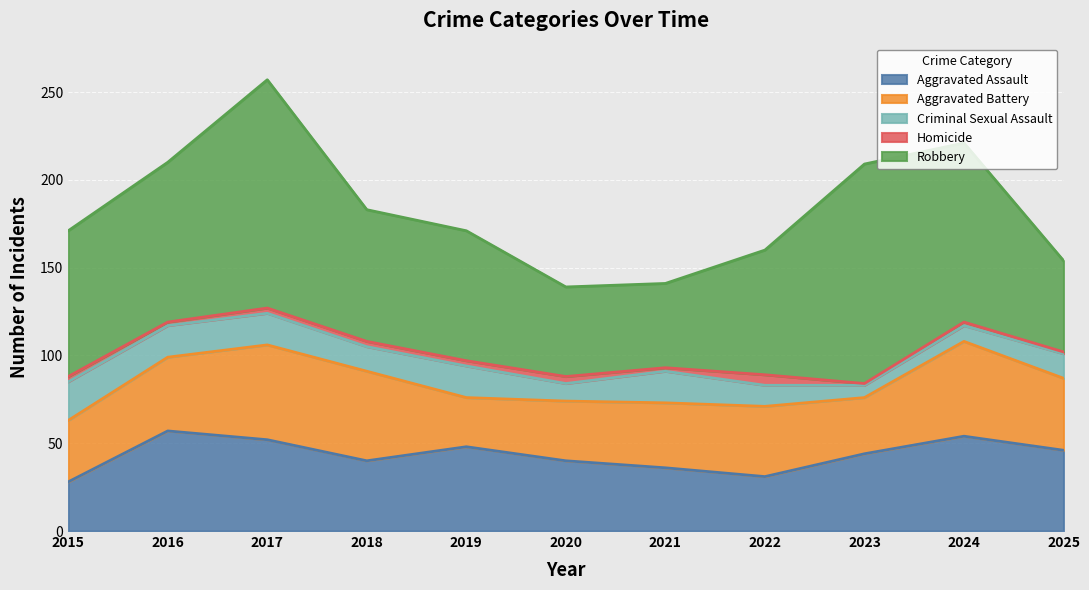

At how many categories does at least one series exceed 49?

10